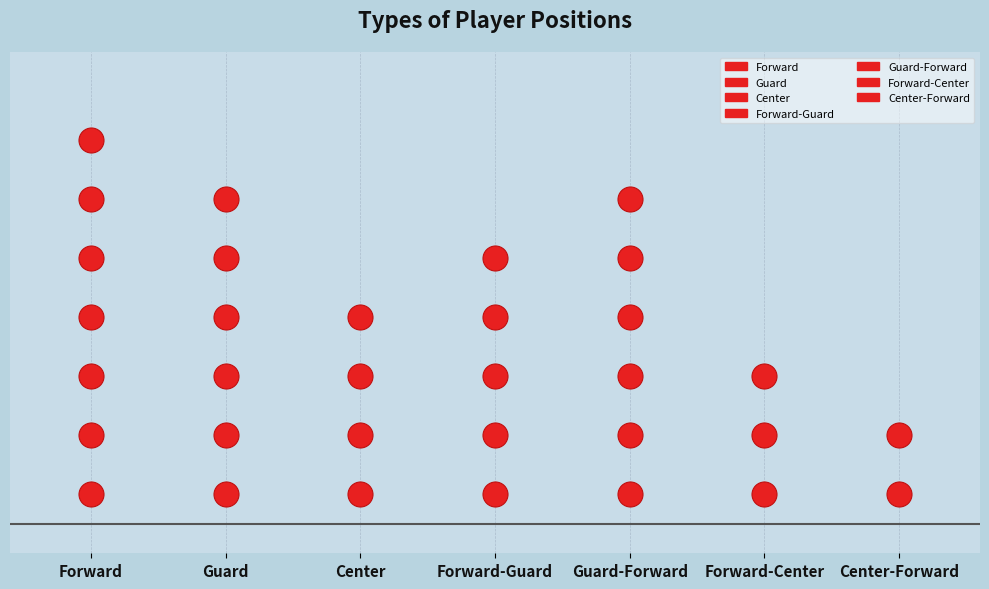

Rank the categories by value from highest to lowest.

Forward, Guard, Guard-Forward, Forward-Guard, Center, Forward-Center, Center-Forward